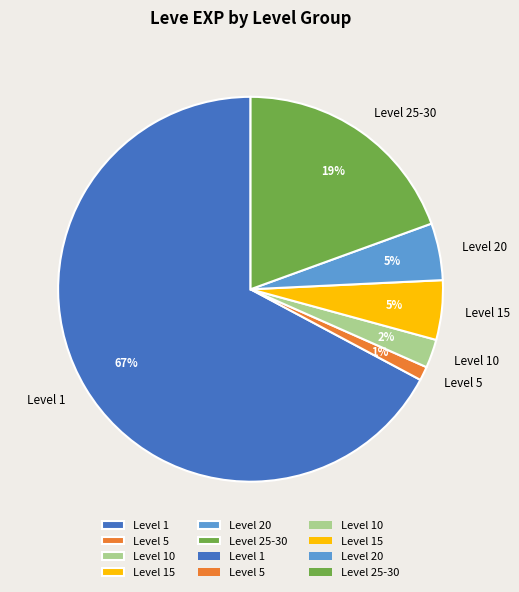

Do Level 25-30 and Level 1 together represent more than half of the pie?

Yes